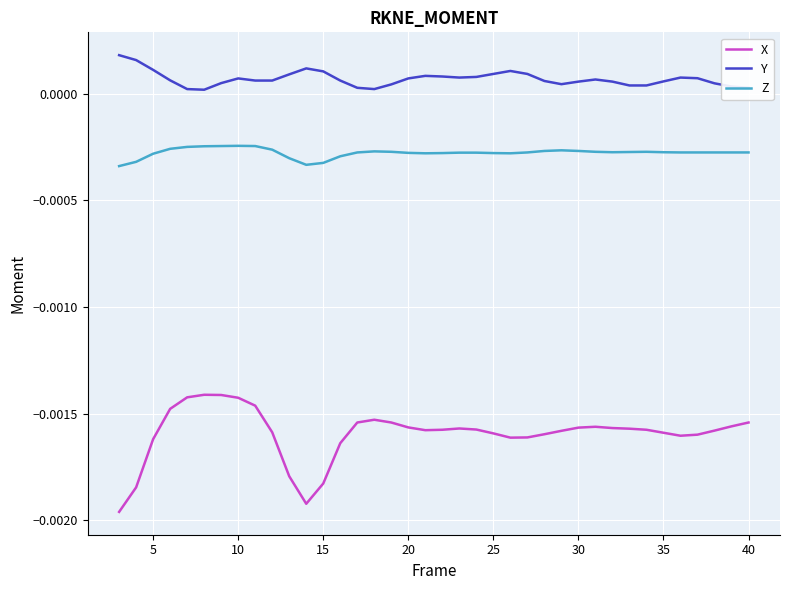

Which series has the largest total across all categories?

Y